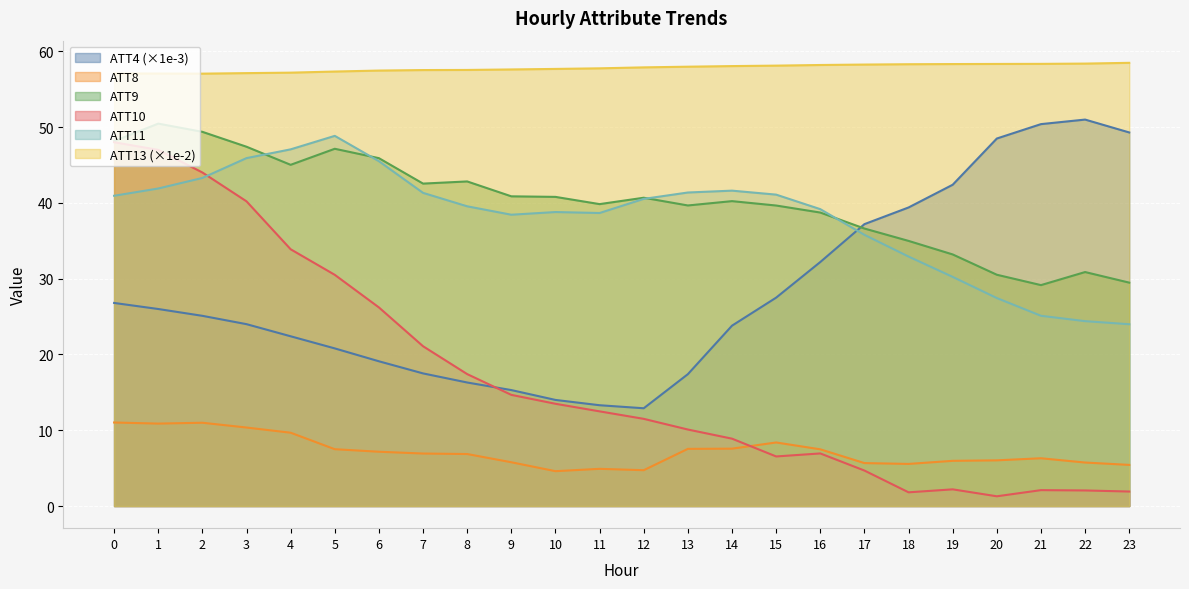

True or false: ATT8 and ATT11 cross at least once.

False